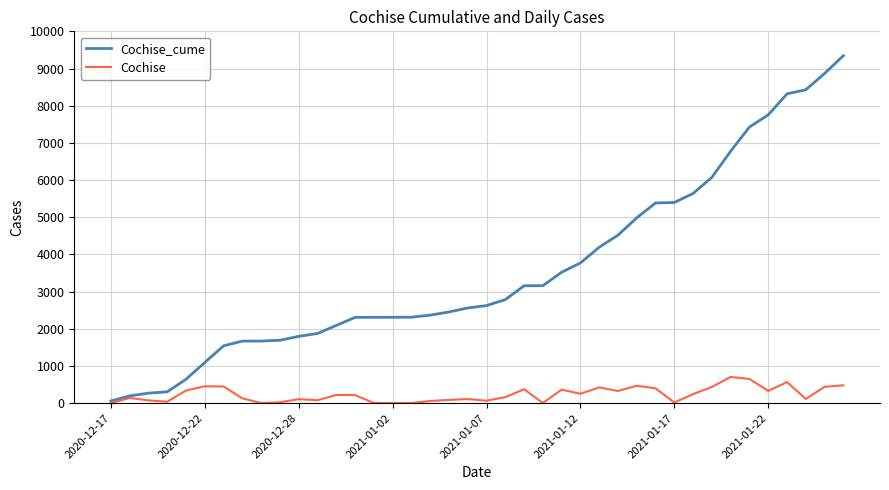

Which series has the largest range (max minus min)?

Cochise_cume